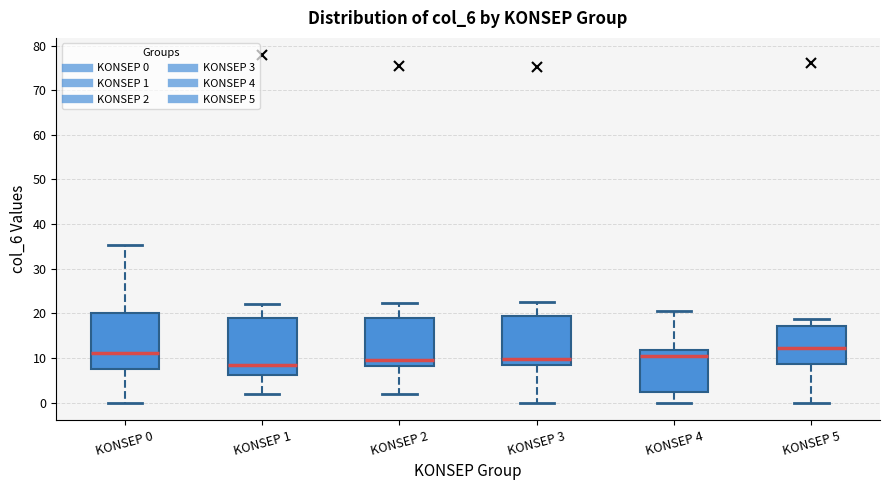

Reading left to right, transcribe this box plot: for each box, give where its median line is, the range the box spans, and where its two whiskers end, as read against the y-axis. The values are not printed on the chart, so give them approximately, as read against the axis.

KONSEP 0: median 11, box 7 to 20, whiskers 0 to 35
KONSEP 1: median 8, box 6 to 19, whiskers 2 to 22
KONSEP 2: median 9, box 8 to 19, whiskers 2 to 22
KONSEP 3: median 10, box 8 to 19, whiskers 0 to 23
KONSEP 4: median 10, box 2 to 12, whiskers 0 to 20
KONSEP 5: median 12, box 9 to 17, whiskers 0 to 19